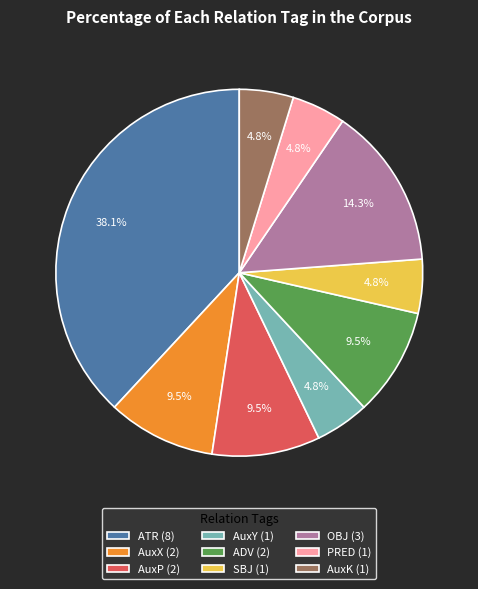

How many slices are in this pie chart?

9